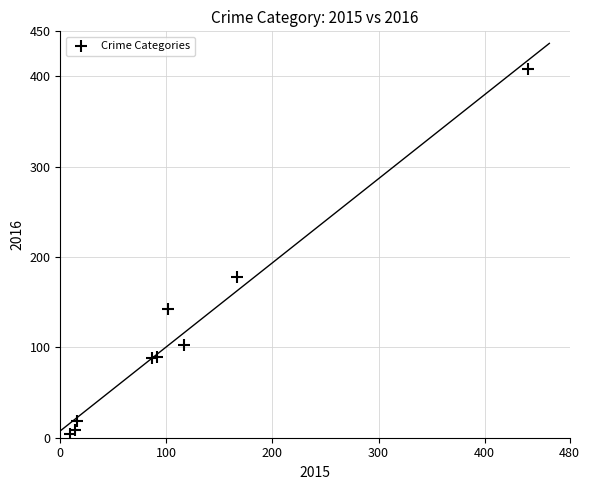

What is the range of Y values (max minus min)?

404